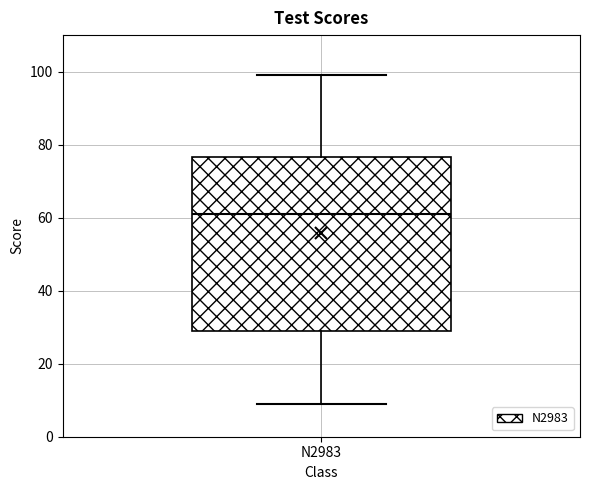

Read this box plot against the y-axis: the position of the median line, the range covered by the box, and the ends of both whiskers. The values are not printed on the chart, so give them approximately, as read against the axis.

median 62, box 30 to 76, whiskers 10 to 100